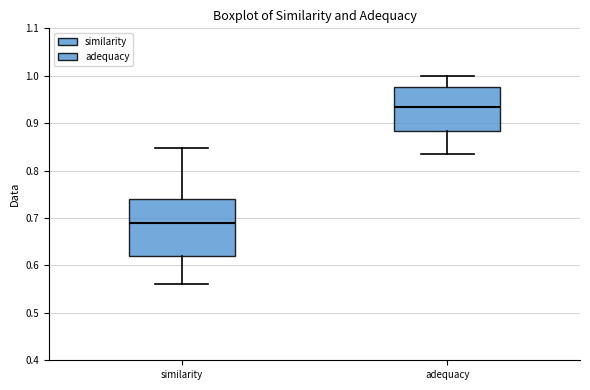

Reading left to right, read every box against the y-axis: the position of its median line, the range the box covers, and the ends of its whiskers. The values are not printed on the chart, so give them approximately, as read against the axis.

similarity: median 0.69, box 0.62 to 0.74, whiskers 0.56 to 0.85
adequacy: median 0.93, box 0.88 to 0.98, whiskers 0.83 to 1.00